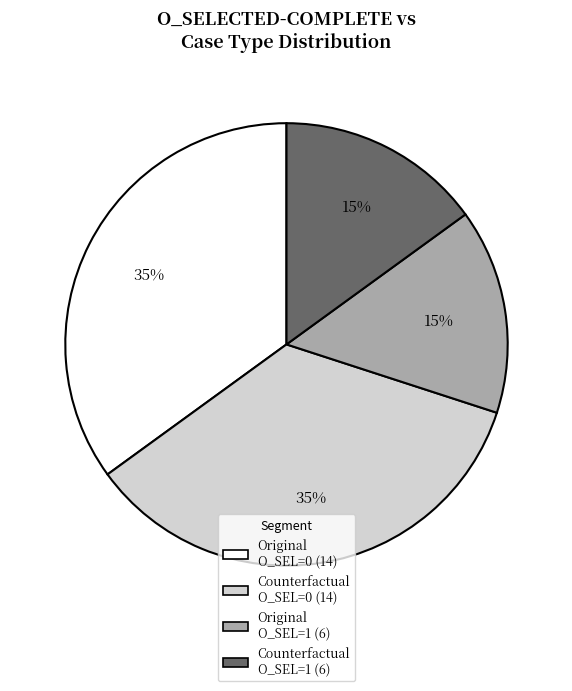

Does any single category account for the majority?

No